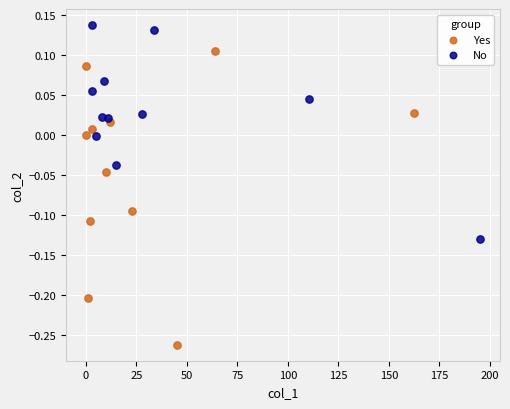

Which series contains the highest Y value?

No